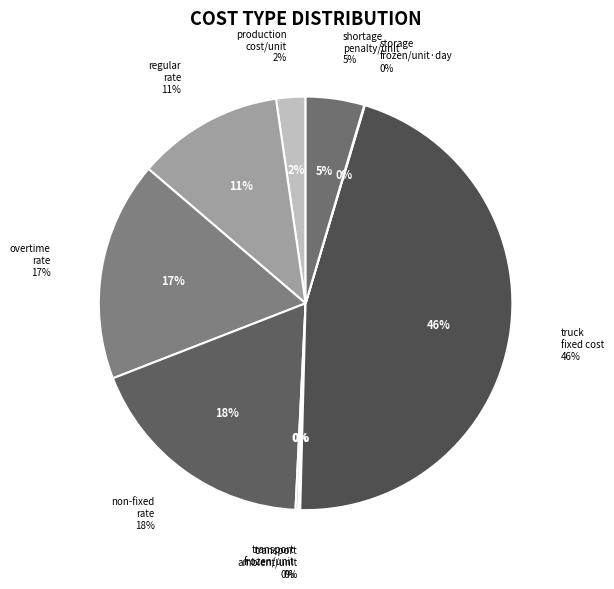

What is the smallest slice in the pie chart?

storage_cost_frozen_per_unit_day